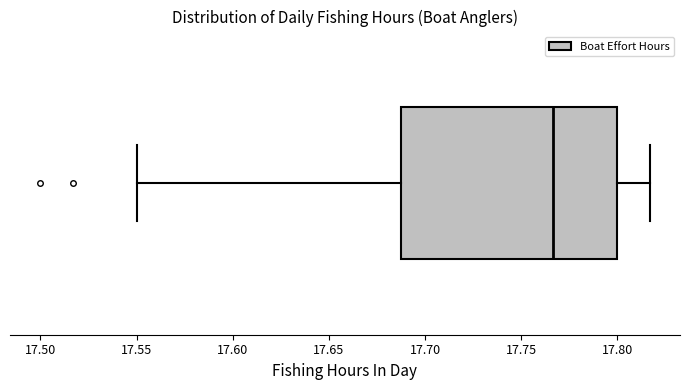

Read this box plot against the x-axis: the position of the median line, the range covered by the box, and the ends of both whiskers. The values are not printed on the chart, so give them approximately, as read against the axis.

median 17.765, box 17.690 to 17.800, whiskers 17.550 to 17.815